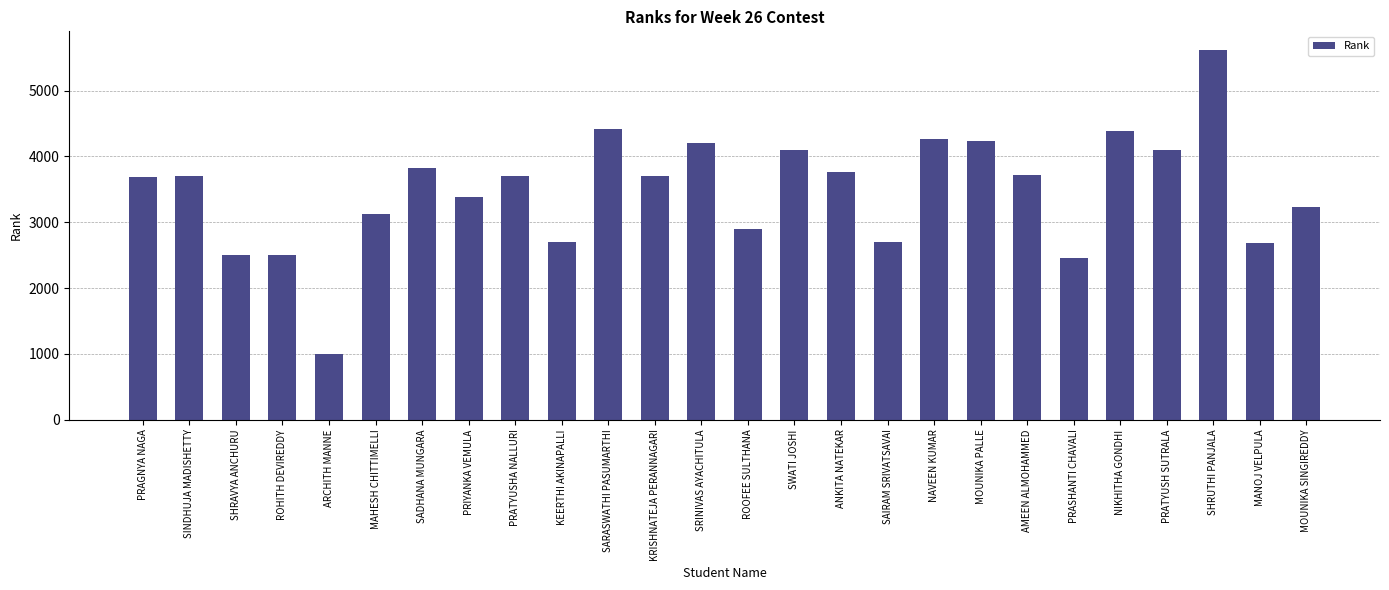

Count the number of categories in the chart.

26